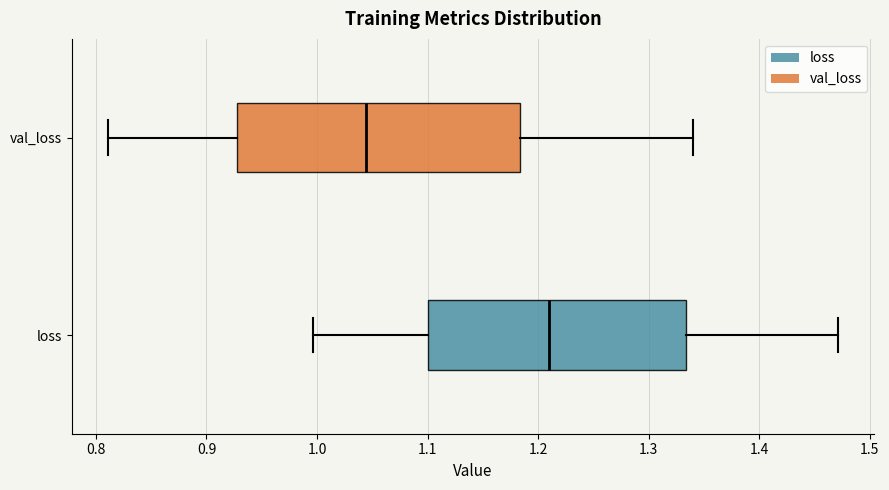

Reading bottom to top, transcribe this box plot: for each box, give where its median line is, the range the box spans, and where its two whiskers end, as read against the x-axis. The values are not printed on the chart, so give them approximately, as read against the axis.

loss: median 1.21, box 1.10 to 1.33, whiskers 1.00 to 1.47
val_loss: median 1.04, box 0.93 to 1.18, whiskers 0.81 to 1.34